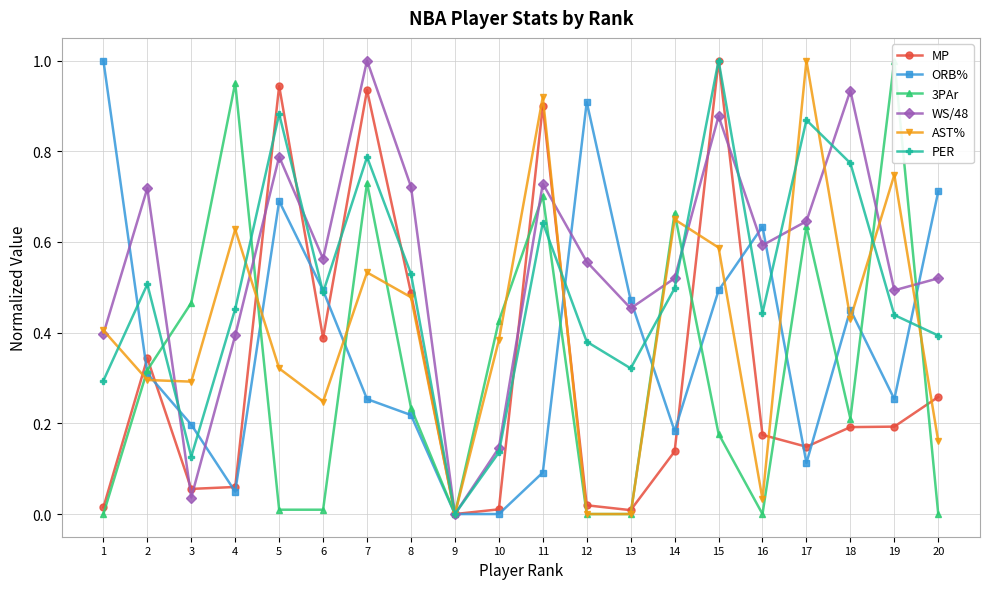

Reading right to left, transcribe all the data shown in this chart.

MP: 20=0.3	19=0.2	18=0.2	17=0.1	16=0.2	15=1.0	14=0.1	13=0.0	12=0.0	11=0.9	10=0.0	9=0.0	8=0.5	7=0.9	6=0.4	5=0.9	4=0.1	3=0.1	2=0.3	1=0.0
ORB%: 20=0.7	19=0.3	18=0.5	17=0.1	16=0.6	15=0.5	14=0.2	13=0.5	12=0.9	11=0.1	10=0.0	9=0.0	8=0.2	7=0.3	6=0.5	5=0.7	4=0.0	3=0.2	2=0.3	1=1.0
3PAr: 20=0.0	19=1.0	18=0.2	17=0.6	16=0.0	15=0.2	14=0.7	13=0.0	12=0.0	11=0.7	10=0.4	9=0.0	8=0.2	7=0.7	6=0.0	5=0.0	4=1.0	3=0.5	2=0.3	1=0.0
WS/48: 20=0.5	19=0.5	18=0.9	17=0.6	16=0.6	15=0.9	14=0.5	13=0.5	12=0.6	11=0.7	10=0.1	9=0.0	8=0.7	7=1.0	6=0.6	5=0.8	4=0.4	3=0.0	2=0.7	1=0.4
AST%: 20=0.2	19=0.7	18=0.4	17=1.0	16=0.0	15=0.6	14=0.6	13=0.0	12=0.0	11=0.9	10=0.4	9=0.0	8=0.5	7=0.5	6=0.2	5=0.3	4=0.6	3=0.3	2=0.3	1=0.4
PER: 20=0.4	19=0.4	18=0.8	17=0.9	16=0.4	15=1.0	14=0.5	13=0.3	12=0.4	11=0.6	10=0.1	9=0.0	8=0.5	7=0.8	6=0.5	5=0.9	4=0.5	3=0.1	2=0.5	1=0.3